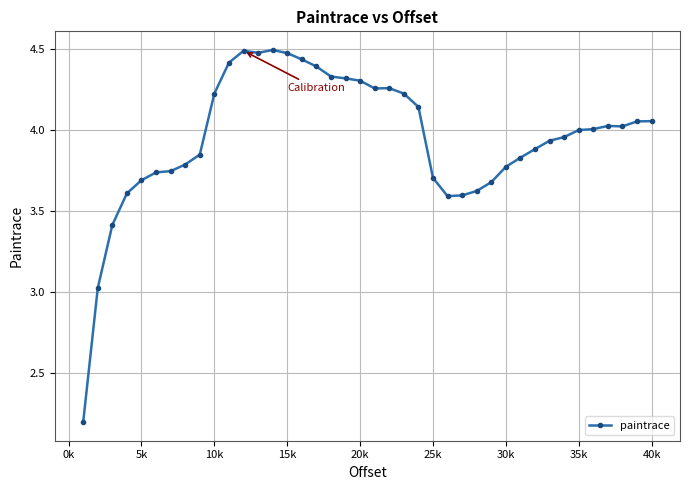

True or false: the data has more than 0 interior local peaks.

True